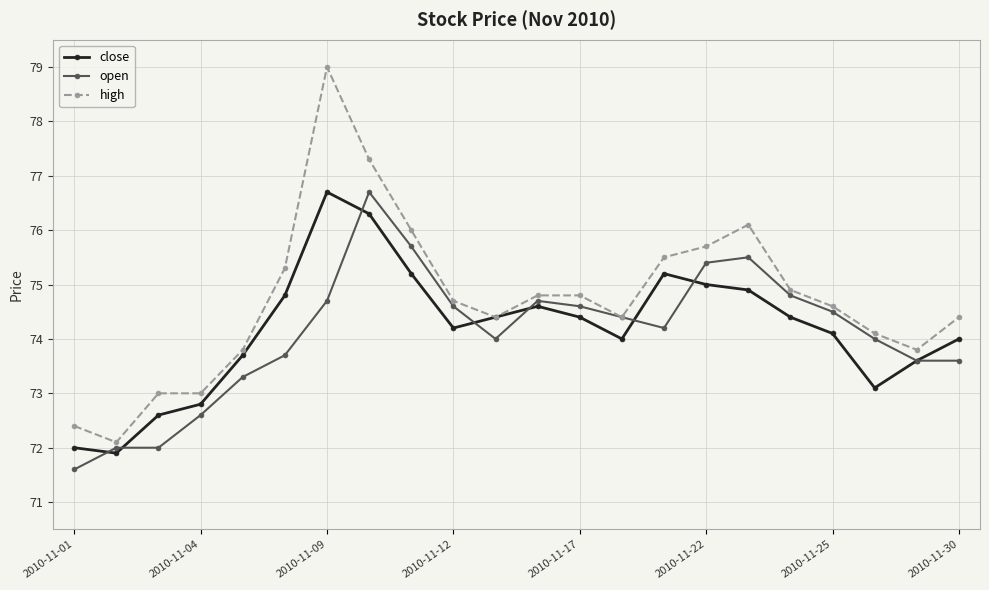

True or false: open has more than 2 points higher than both neighbors.

True